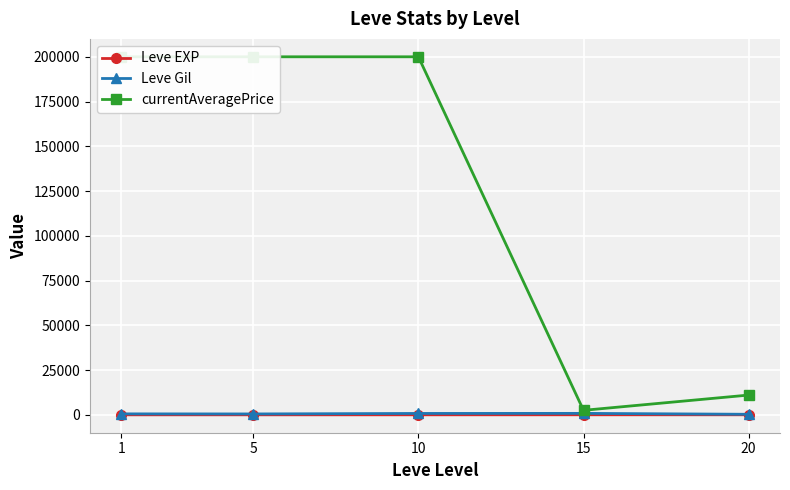

What is the difference between the highest and lowest values at 1?

199998.7